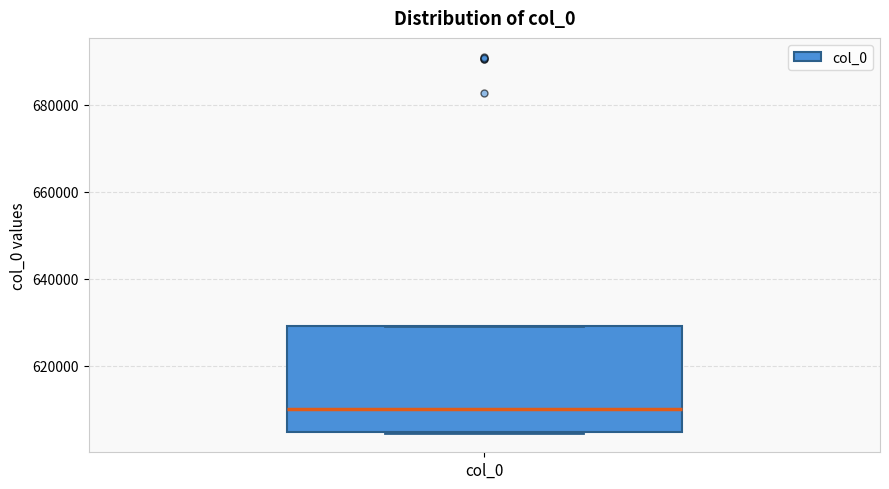

Transcribe this box plot: give where the median line is, the range the box spans, and where the two whiskers end, as read against the y-axis. The values are not printed on the chart, so give them approximately, as read against the axis.

median 610000, box 604000 to 630000, whiskers 604000 to 630000